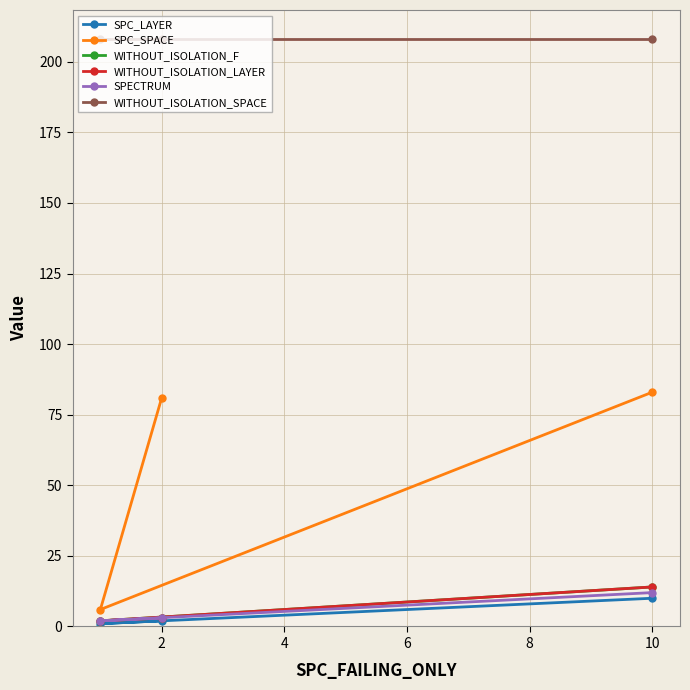

What is the sum of all WITHOUT_ISOLATION_LAYER values?

19